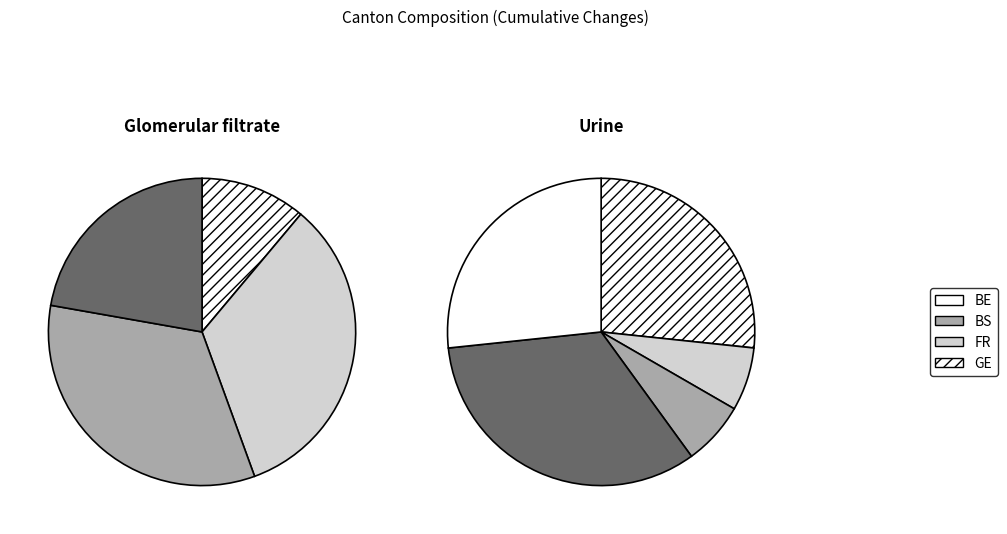

The BE slice represents 22% of the pie. True or false?

False